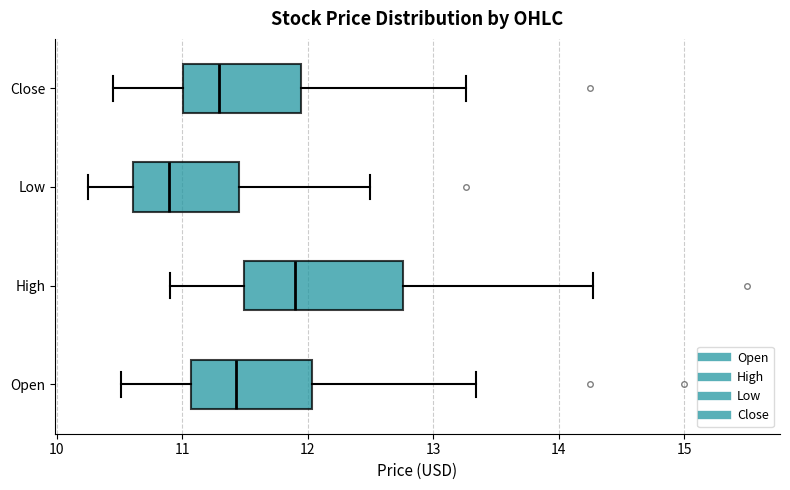

Reading bottom to top, transcribe this box plot: for each box, give where its median line is, the range the box spans, and where its two whiskers end, as read against the x-axis. The values are not printed on the chart, so give them approximately, as read against the axis.

Open: median 11.4, box 11.1 to 12.0, whiskers 10.5 to 13.3
High: median 11.9, box 11.5 to 12.8, whiskers 10.9 to 14.3
Low: median 10.9, box 10.6 to 11.5, whiskers 10.2 to 12.5
Close: median 11.3, box 11.0 to 12.0, whiskers 10.5 to 13.3